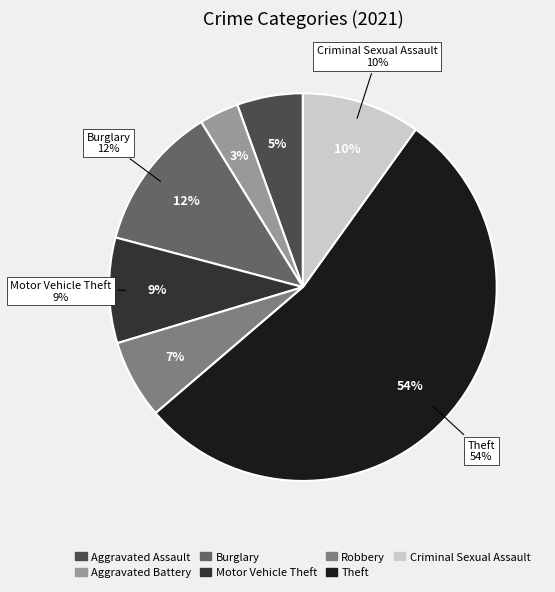

Do Aggravated Battery and Criminal Sexual Assault together represent more than half of the pie?

No